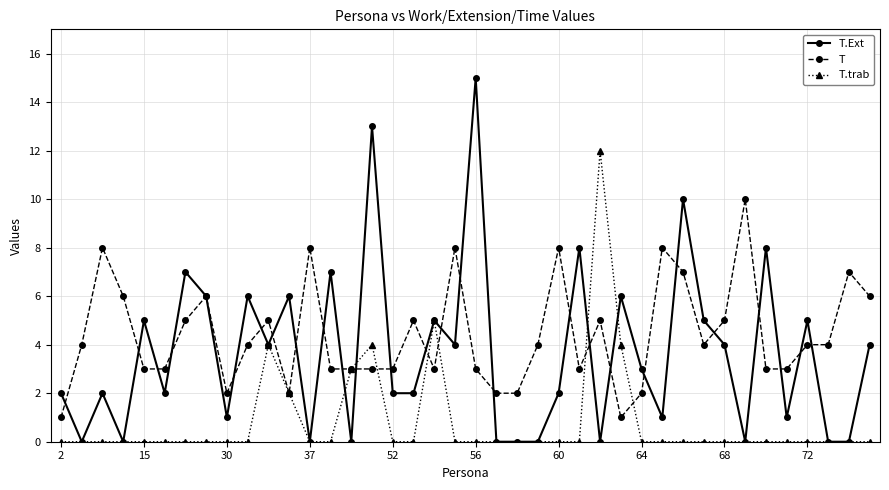

Does the chart have visible grid lines?

Yes